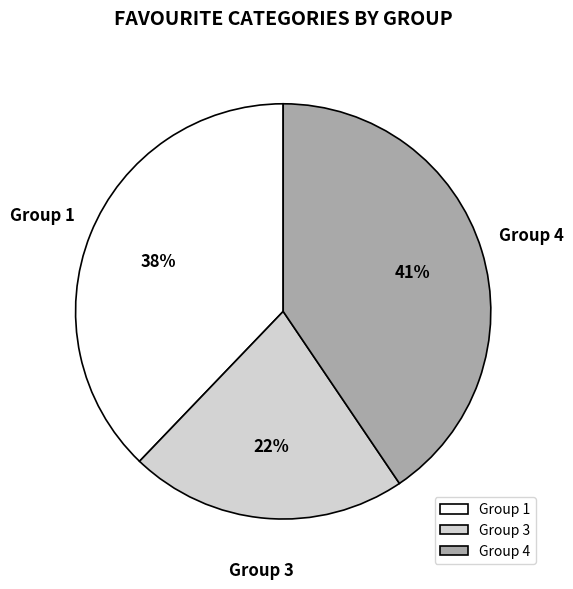

Which category has the smallest portion of the pie?

Group 3